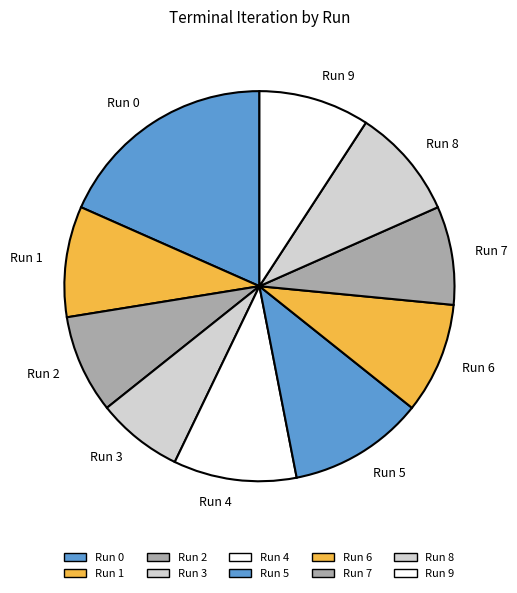

Is it true that Run 2 is 19% of the pie?

False